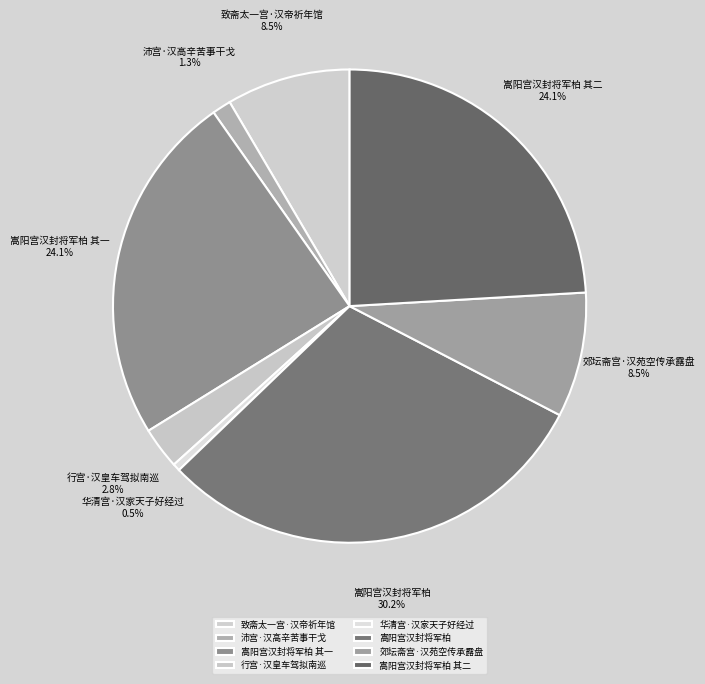

Is it true that 沛宫·汉高辛苦事干戈 is 11% of the pie?

False